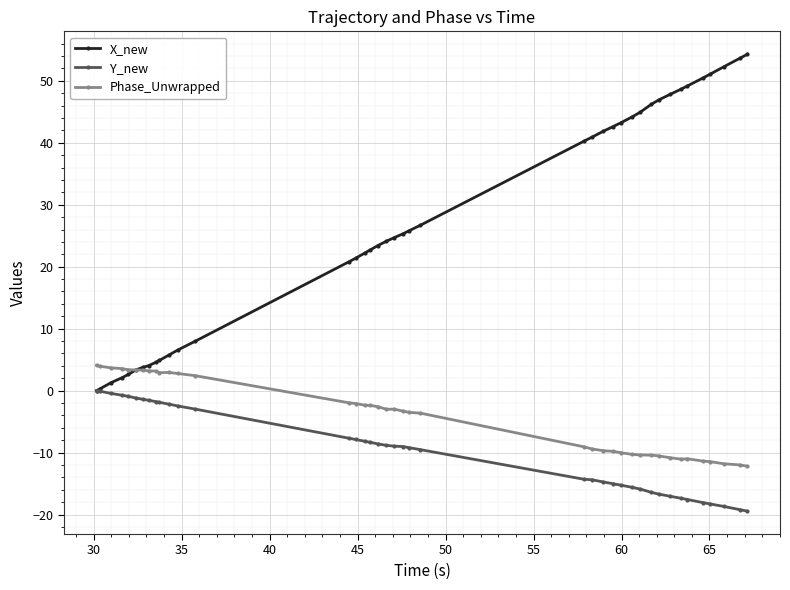

How many negative values does the Phase_Unwrapped series have?

27